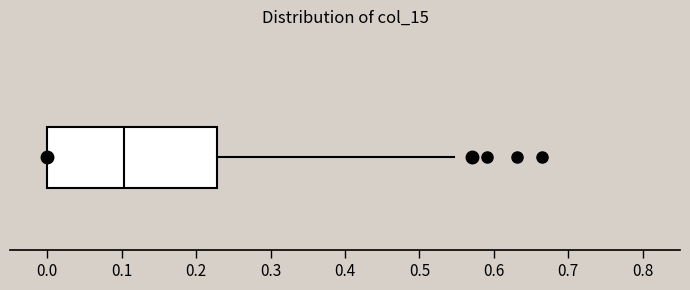

Where does the median line of the box sit on the x-axis? The values are not printed on the chart, so give them approximately, as read against the axis.

0.10